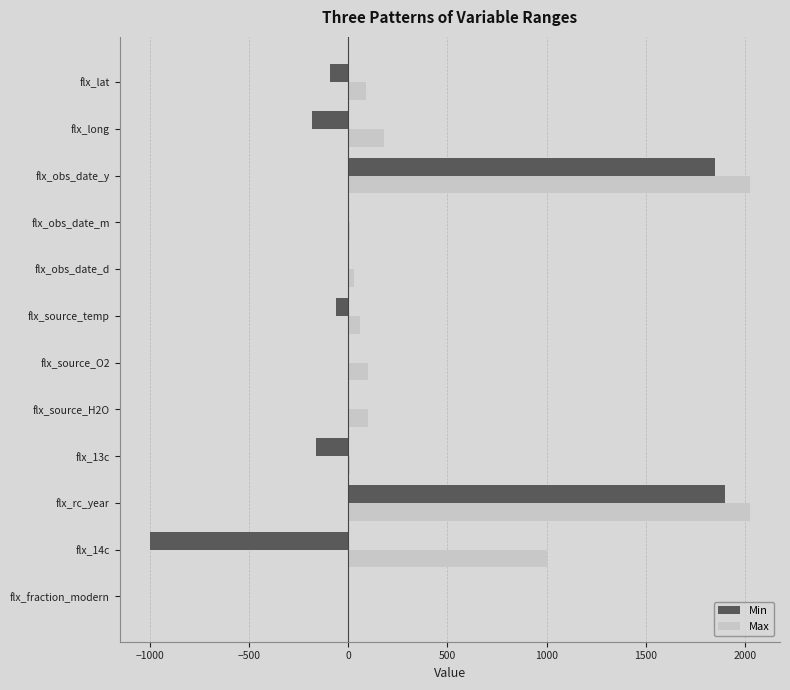

What is the maximum value for Min?

1900.0